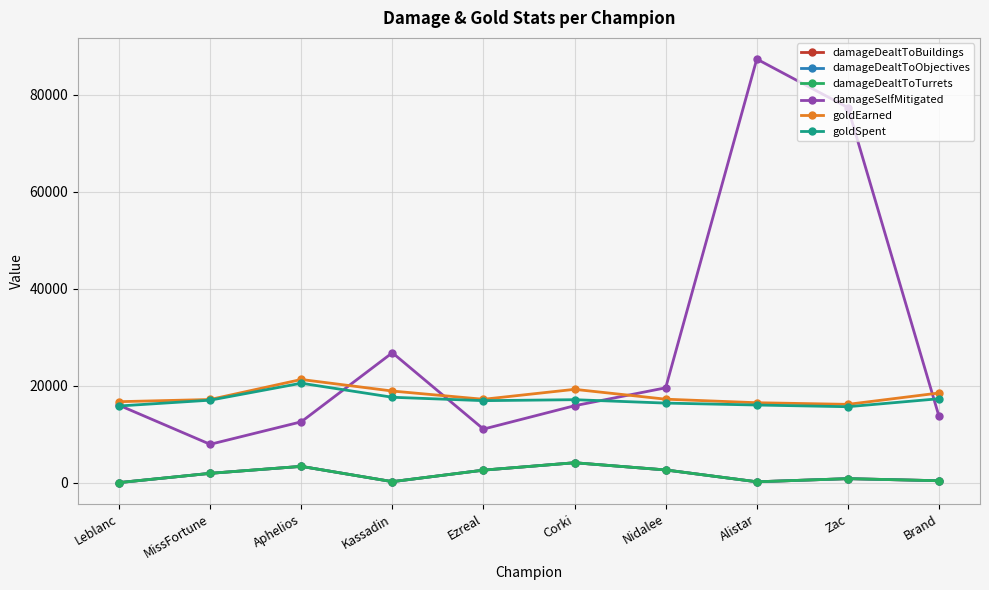

True or false: goldSpent has more than 0 interior local peaks.

True